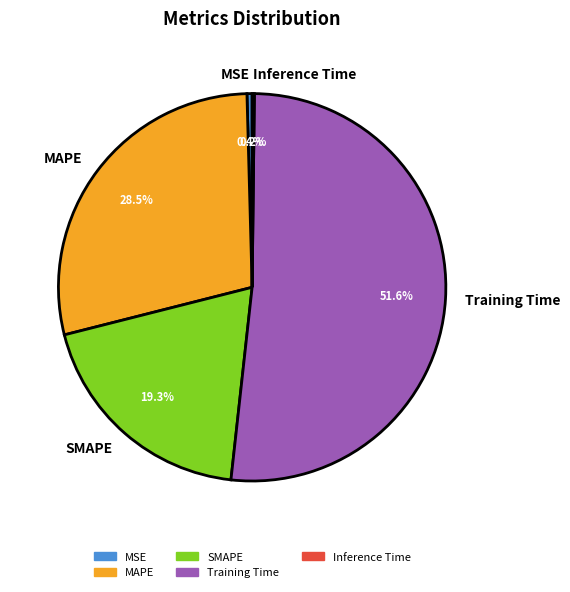

Is it true that MAPE is 43% of the pie?

False